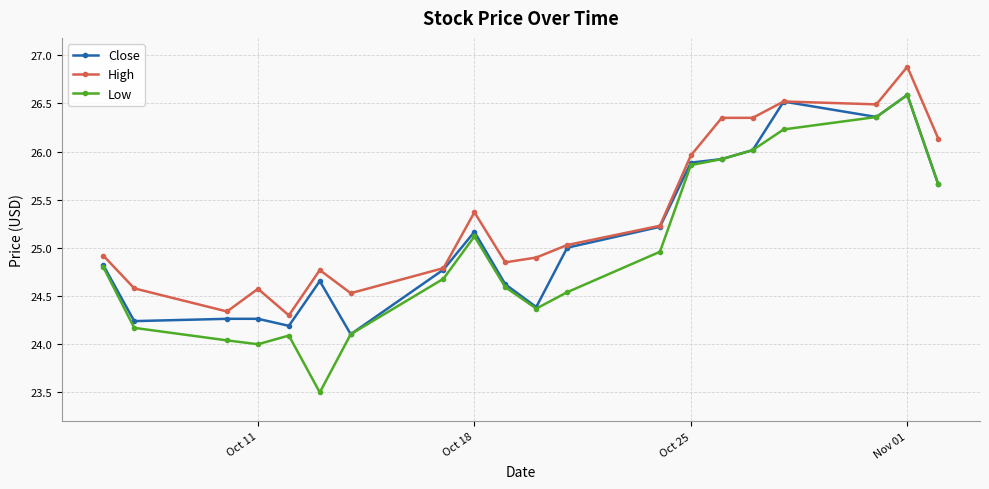

What is the maximum value for High?

26.9